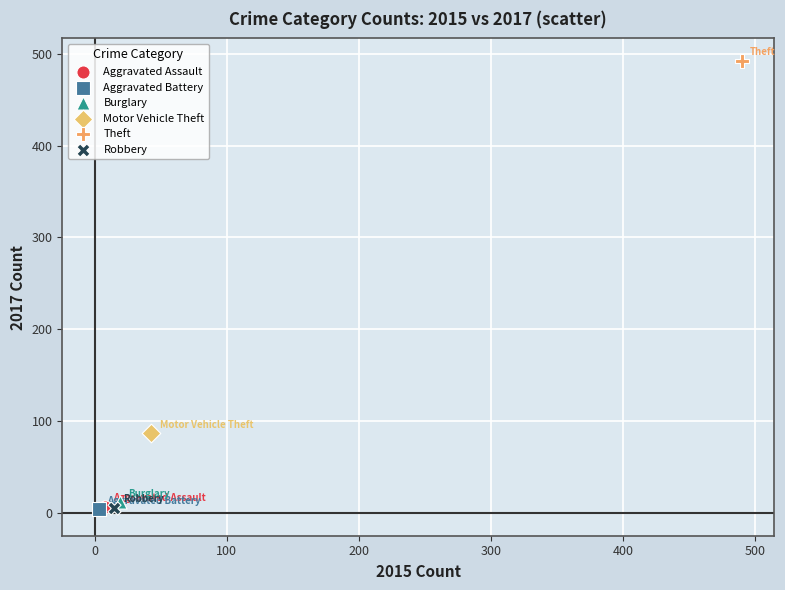

What are all the series names shown in the legend?

Aggravated Assault, Aggravated Battery, Burglary, Motor Vehicle Theft, Theft, Robbery